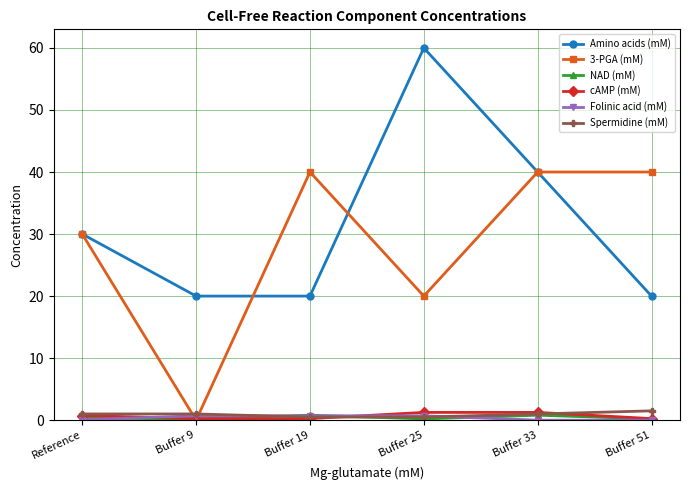

Which series ends up on top after the final intersection of Spermidine (mM) and cAMP (mM)?

Spermidine (mM)